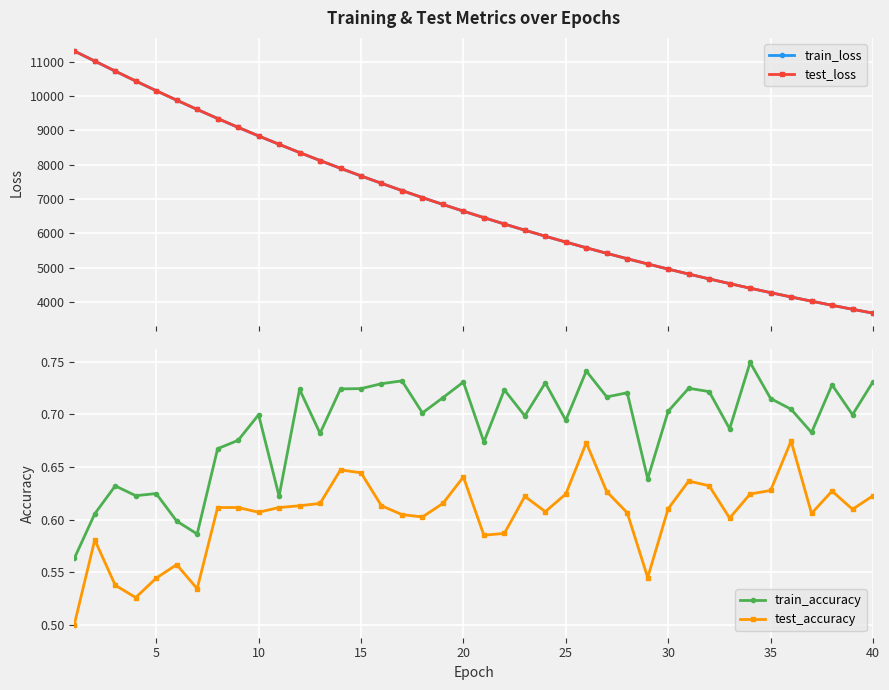

What is the lowest value of the test_loss series?

3675.7